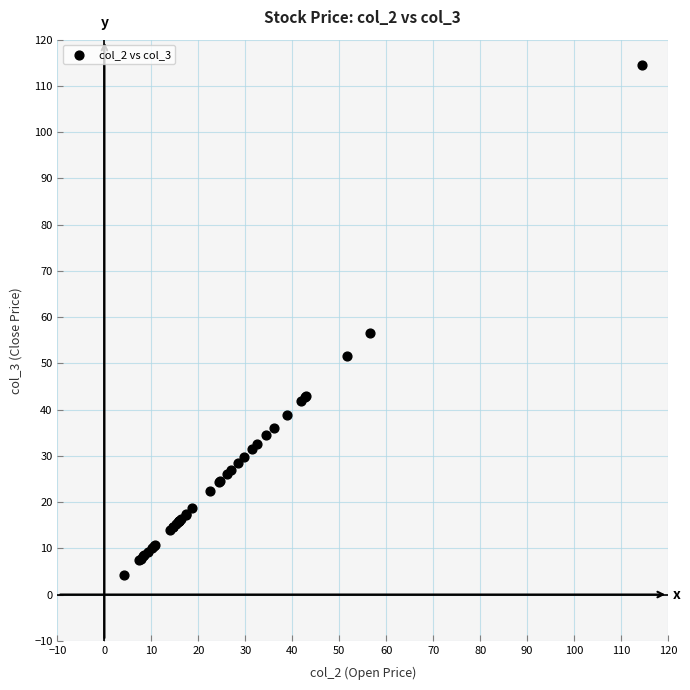

What Y value in the scatter plot is closest to 59?

56.5